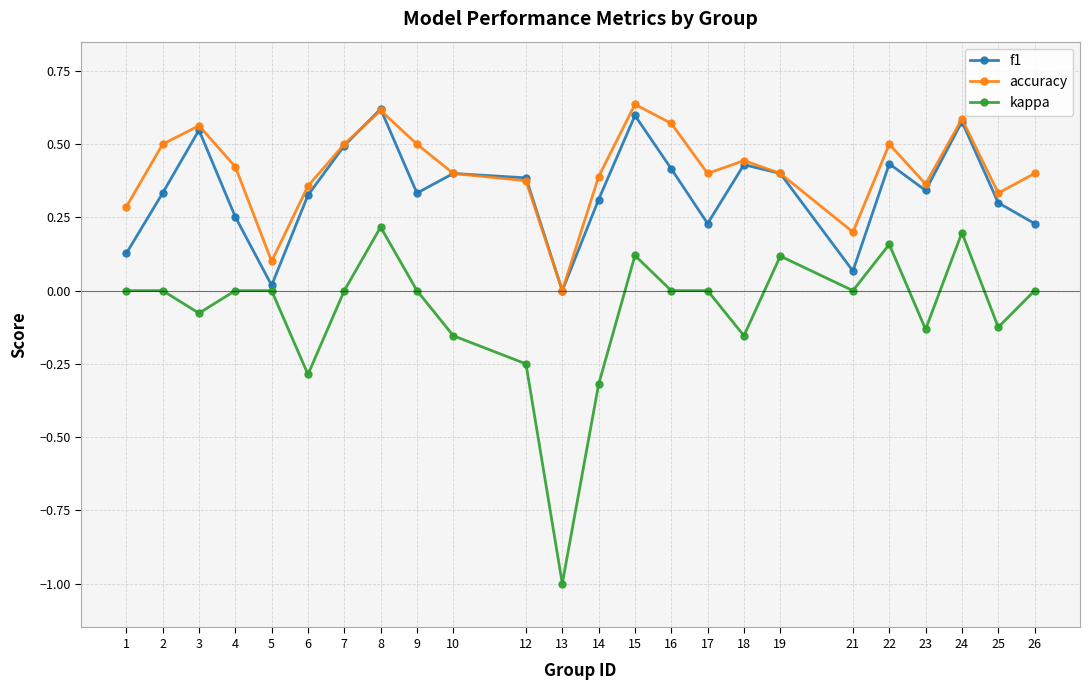

How many lines are shown in the chart?

3